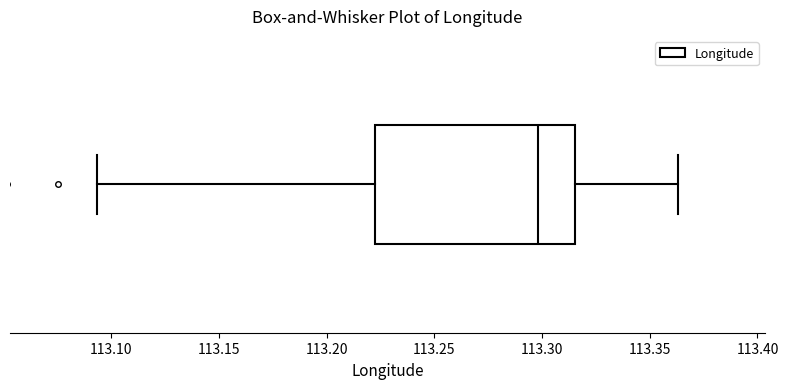

Transcribe this box plot: give where the median line is, the range the box spans, and where the two whiskers end, as read against the x-axis. The values are not printed on the chart, so give them approximately, as read against the axis.

median 113.300, box 113.225 to 113.315, whiskers 113.095 to 113.365